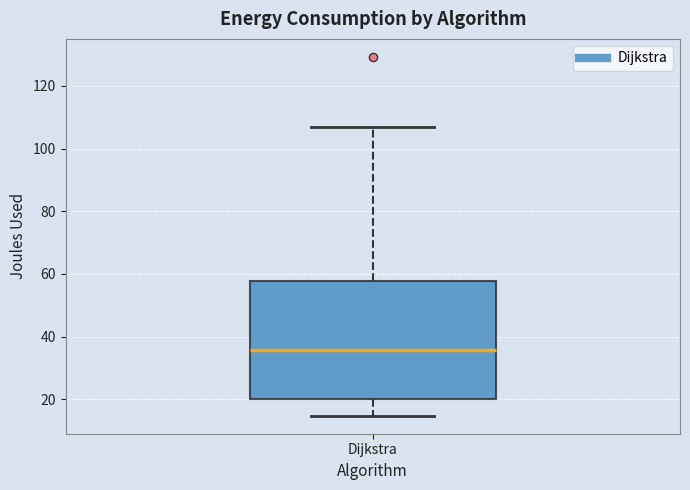

Transcribe this box plot: give where the median line is, the range the box spans, and where the two whiskers end, as read against the y-axis. The values are not printed on the chart, so give them approximately, as read against the axis.

median 36, box 20 to 58, whiskers 14 to 106